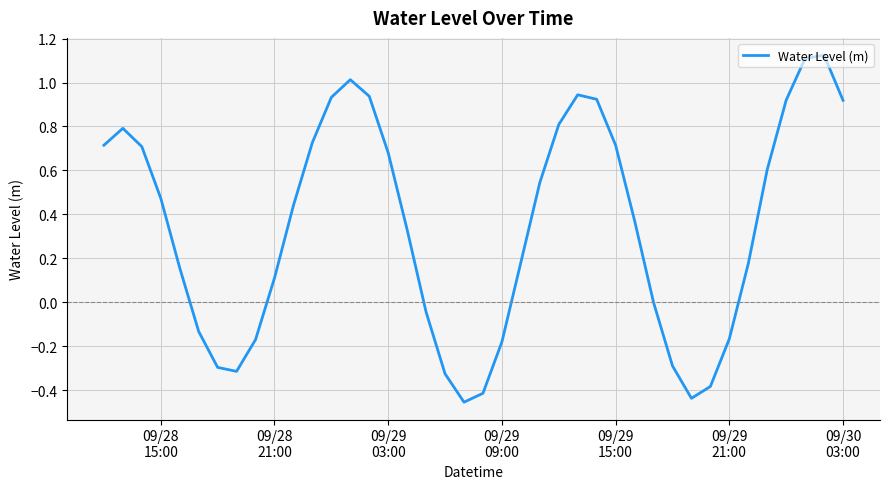

How many lines are shown in the chart?

1